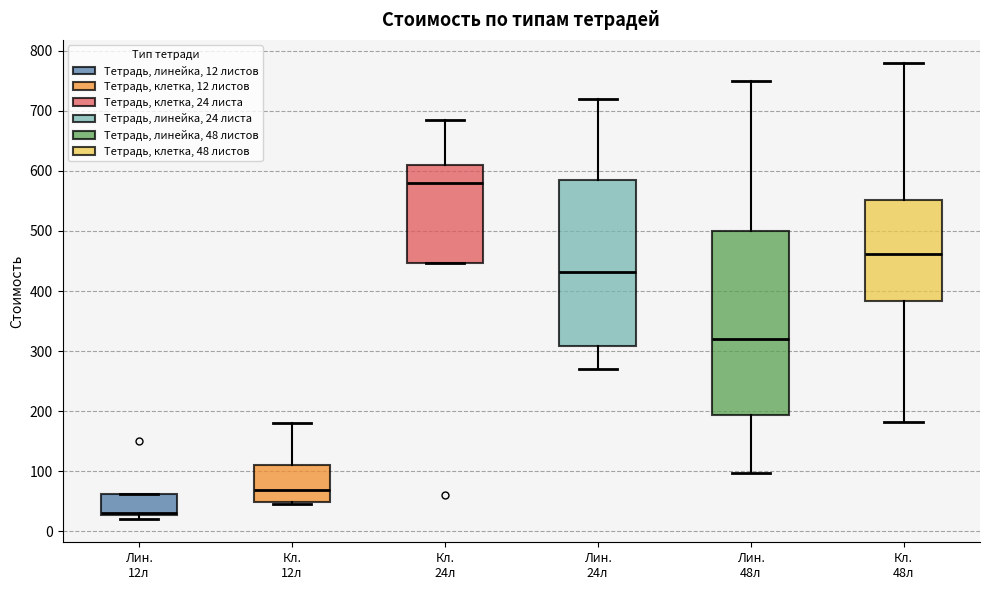

Comparing the boxes themselves (not the whiskers), which one is the tallest?

Лин. 48л